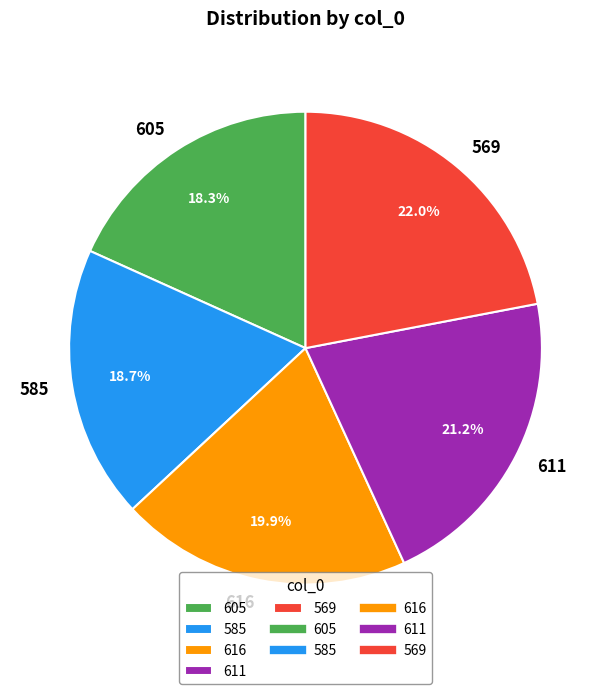

Combined, do 616 and 569 account for over 50%?

No